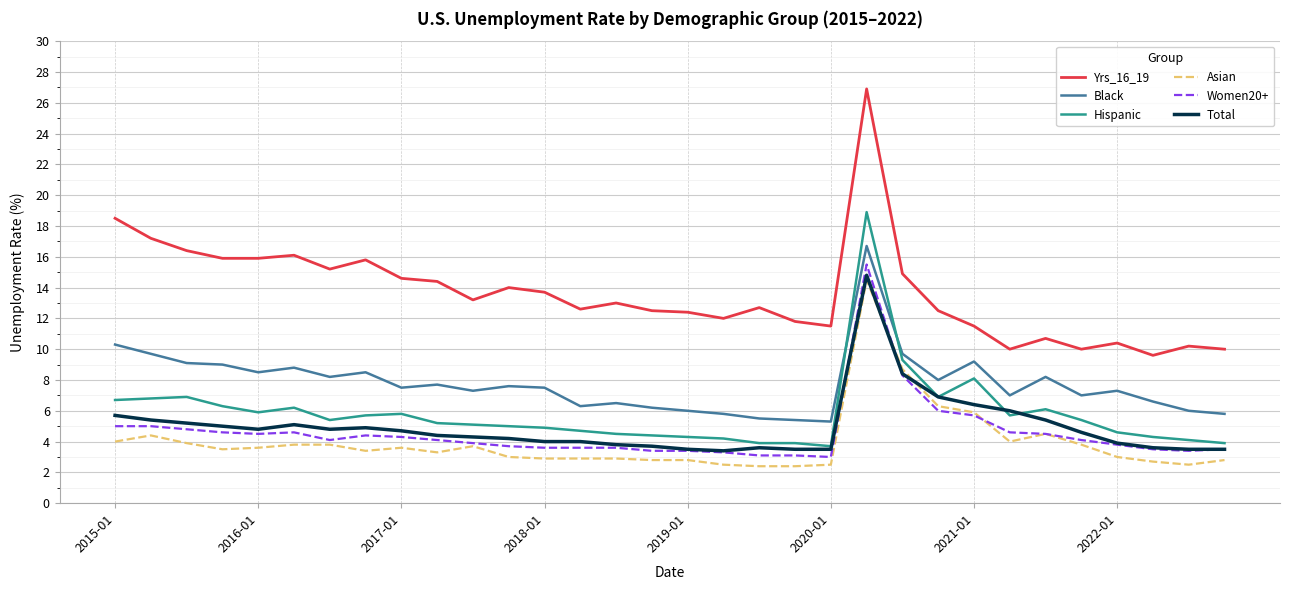

Which series has the largest total across all categories?

Yrs_16_19